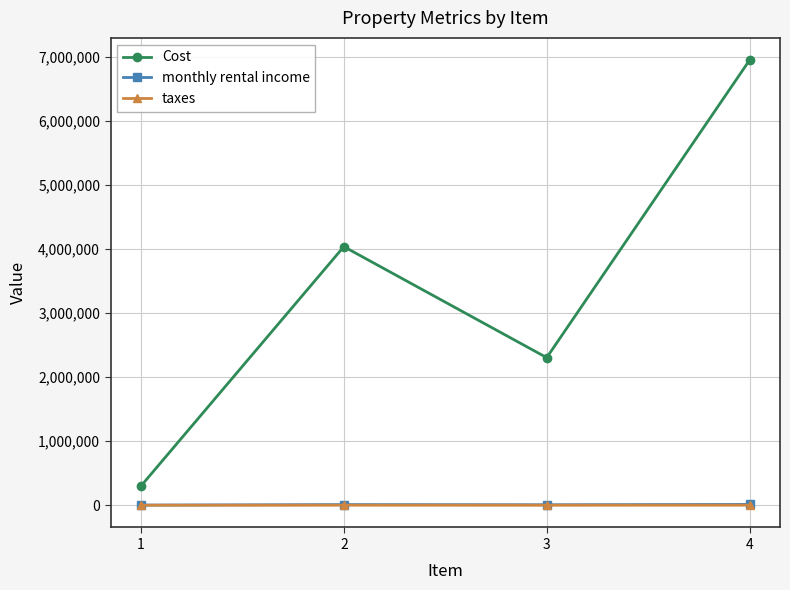

What is the difference between the maximum and minimum values in the Cost series?

6650433